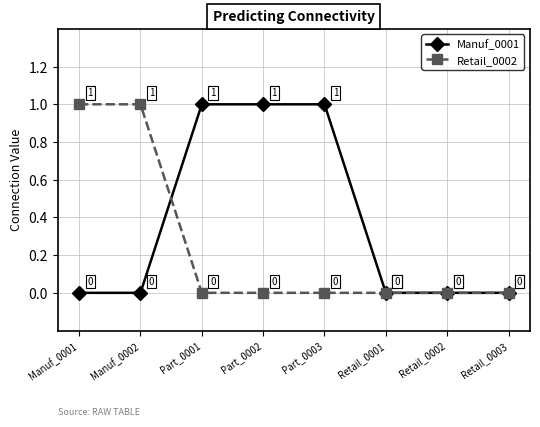

Which series has the largest total across all categories?

Manuf_0001